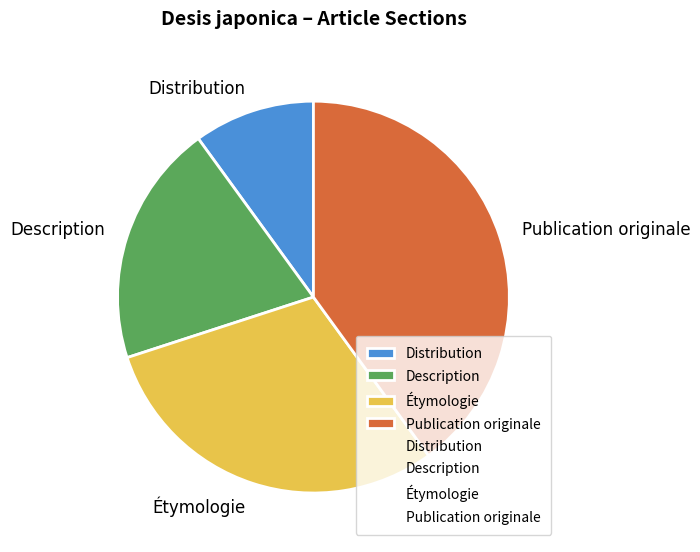

Does Description account for over 50% of the chart?

No